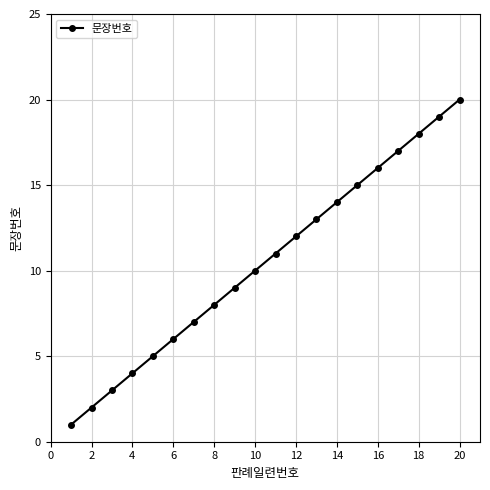

What is the value of the 15th point from the left?

15